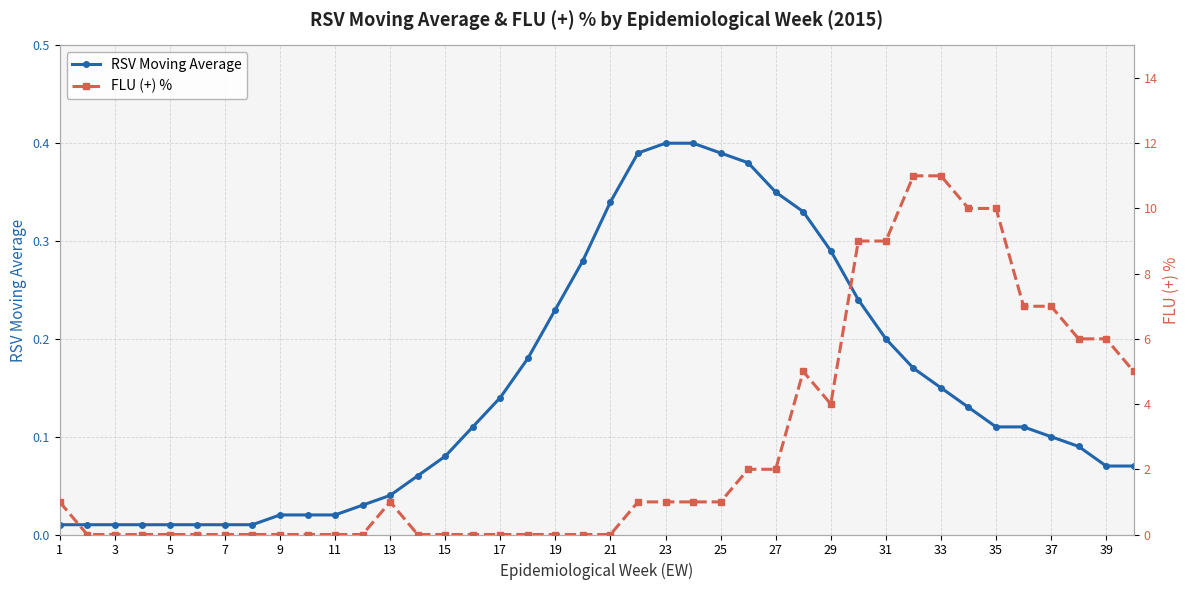

The value of RSV Moving Average at 33 is 0.1. True or false?

False